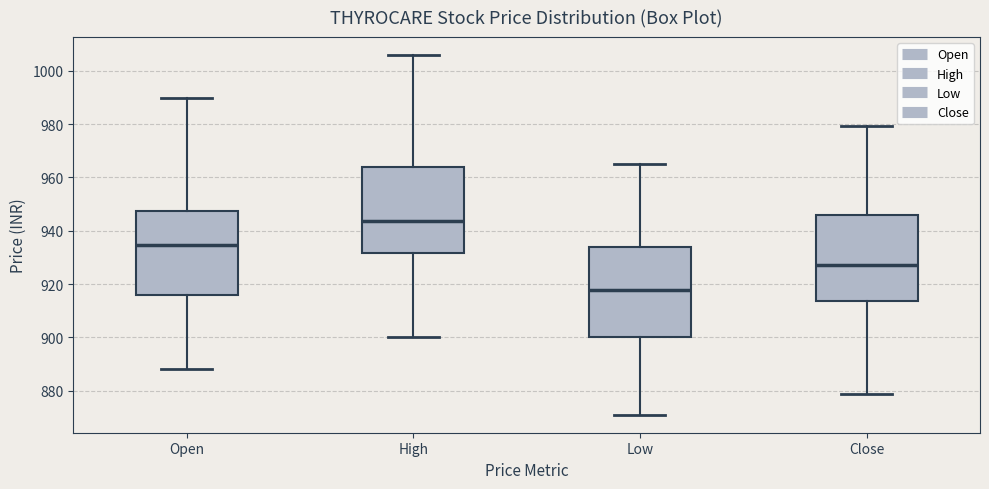

Where does the upper whisker of the box for High end on the y-axis? The values are not printed on the chart, so give them approximately, as read against the axis.

1006